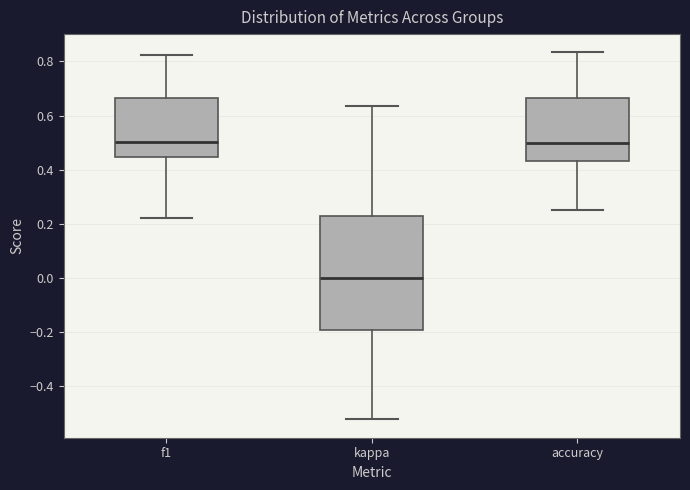

Reading left to right, read every box against the y-axis: the position of its median line, the range the box covers, and the ends of its whiskers. The values are not printed on the chart, so give them approximately, as read against the axis.

f1: median 0.50, box 0.44 to 0.66, whiskers 0.22 to 0.82
kappa: median 0.00, box -0.20 to 0.22, whiskers -0.52 to 0.64
accuracy: median 0.50, box 0.44 to 0.66, whiskers 0.26 to 0.84